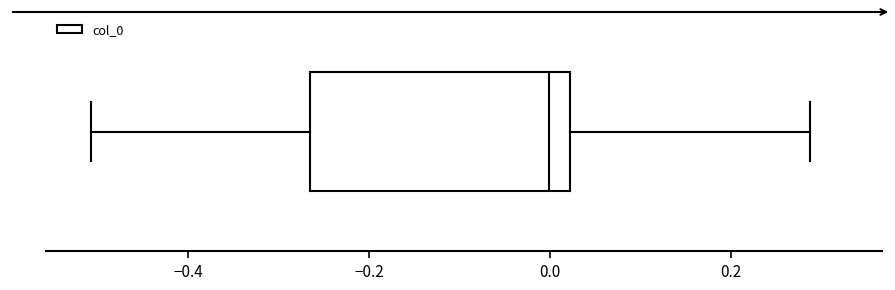

Transcribe this box plot: give where the median line is, the range the box spans, and where the two whiskers end, as read against the x-axis. The values are not printed on the chart, so give them approximately, as read against the axis.

median 0.00, box -0.26 to 0.02, whiskers -0.50 to 0.28